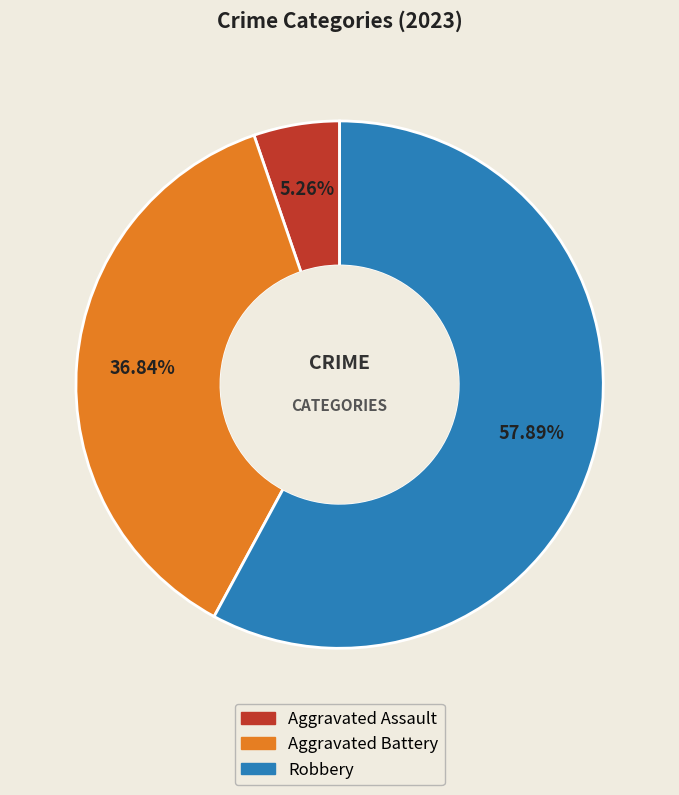

How many slices are in this pie chart?

3